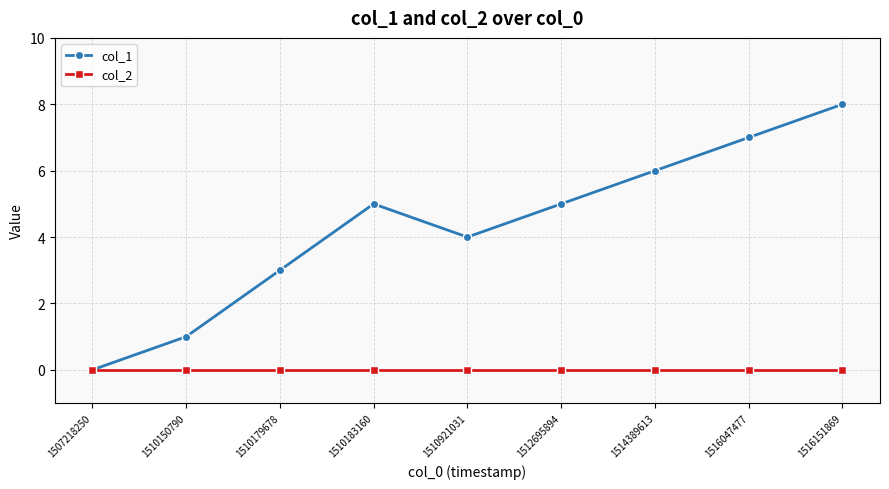

Reading left to right, extract all data points from this chart.

col_1: 1507218250=0	1510150790=1	1510179678=3	1510183160=5	1510921031=4	1512695894=5	1514389613=6	1516047477=7	1516151869=8
col_2: 1507218250=0	1510150790=0	1510179678=0	1510183160=0	1510921031=0	1512695894=0	1514389613=0	1516047477=0	1516151869=0